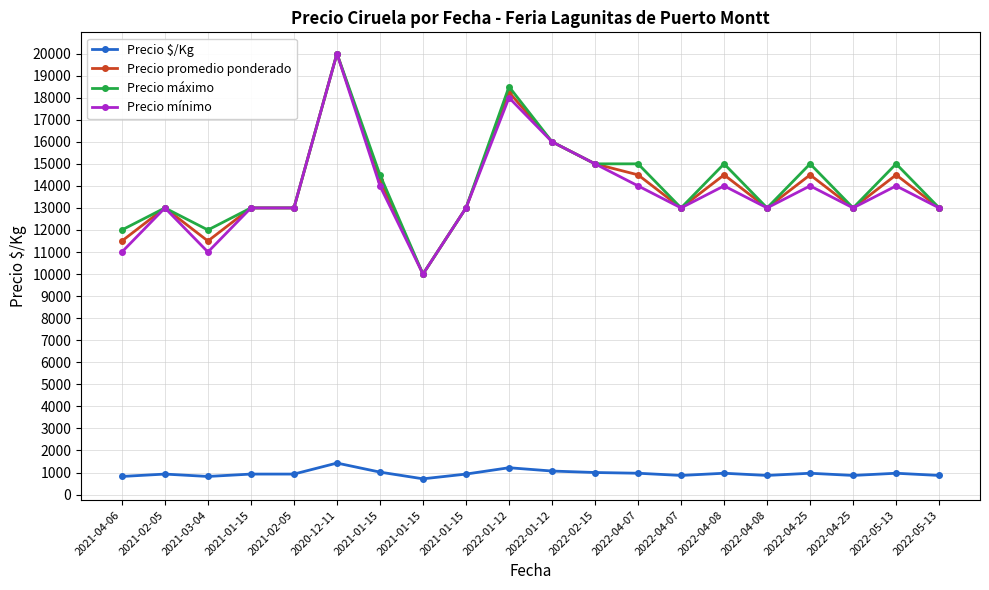

How many lines are shown in the chart?

4